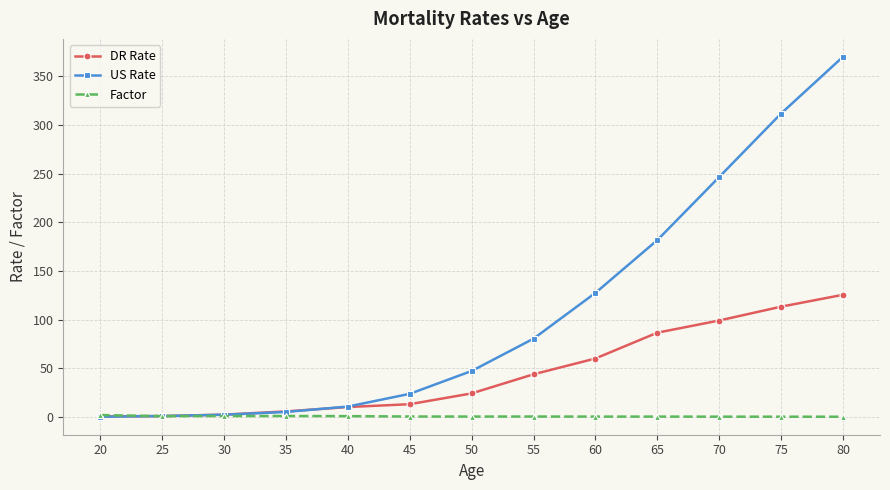

Which label corresponds to the largest value in the chart?

80